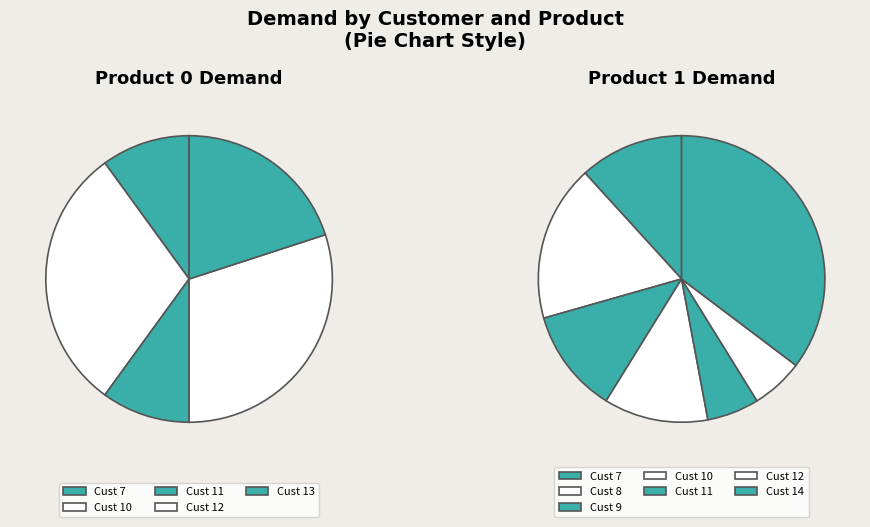

Does 11 represent more than half of the total?

No